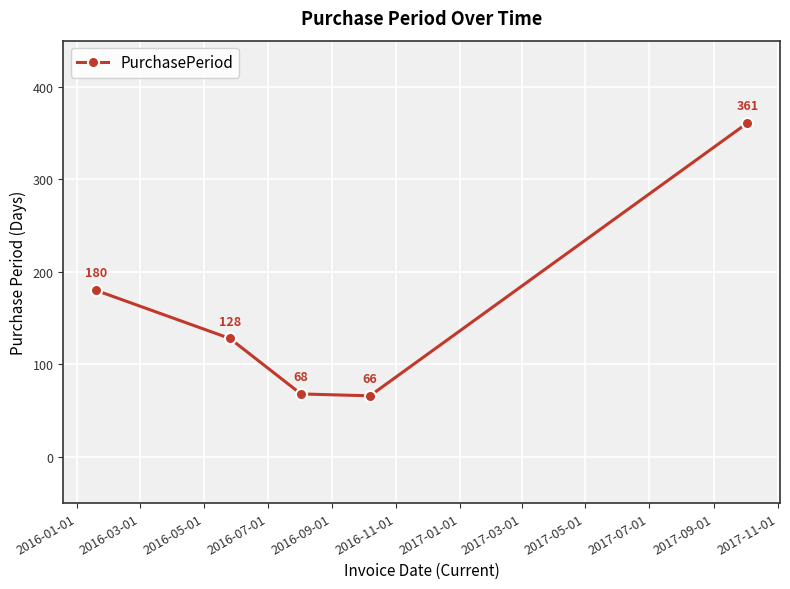

What is the difference between the maximum and minimum values?

295